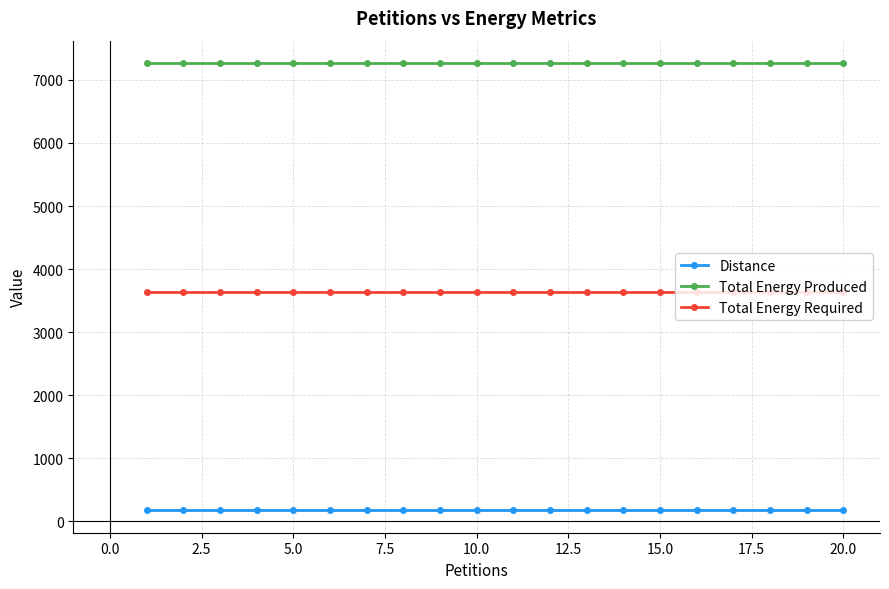

How many lines are shown in the chart?

3